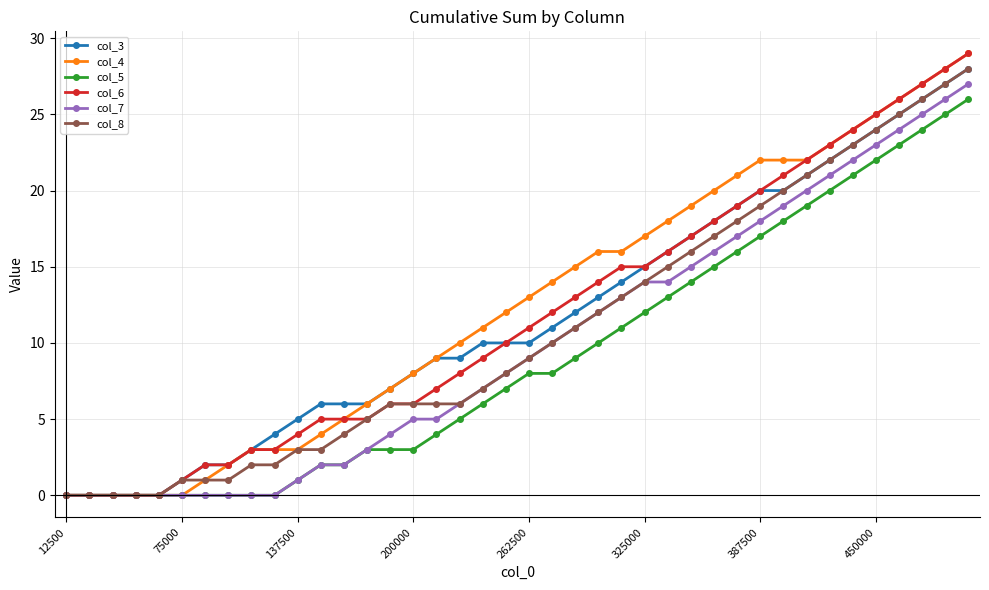

What is the maximum value shown in the chart?

29